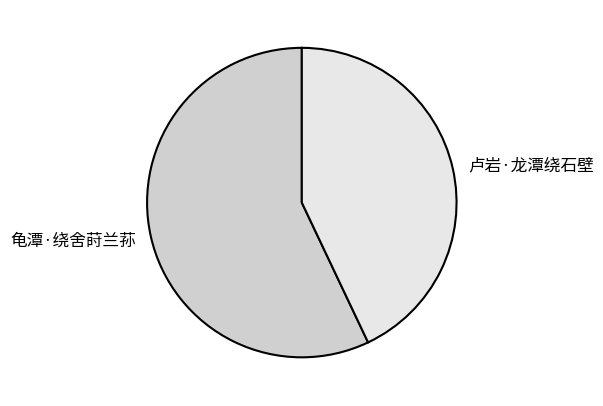

Rank the categories by value from highest to lowest.

龟潭·绕舍莳兰荪, 卢岩·龙潭绕石壁